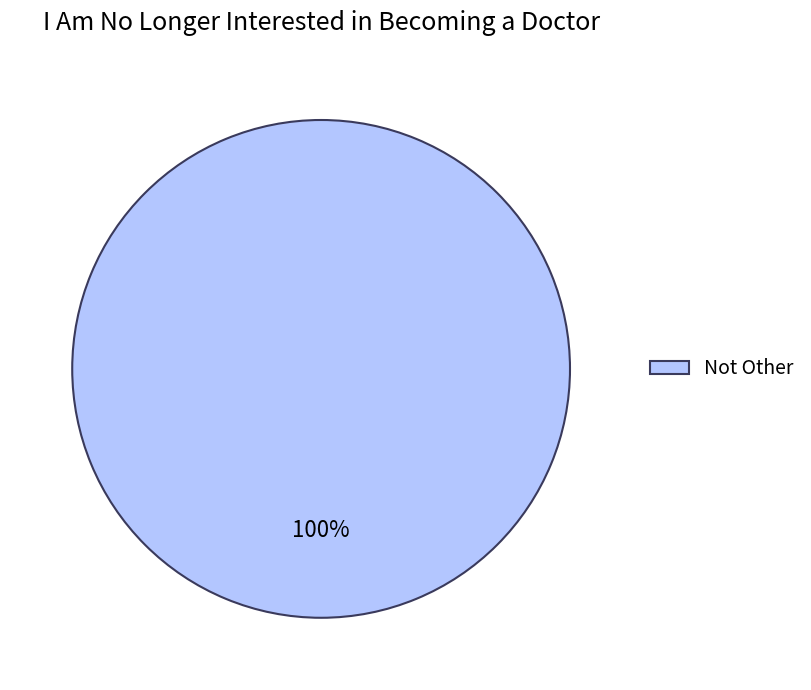

What is the total percentage of Not Other and Other?

100.0%